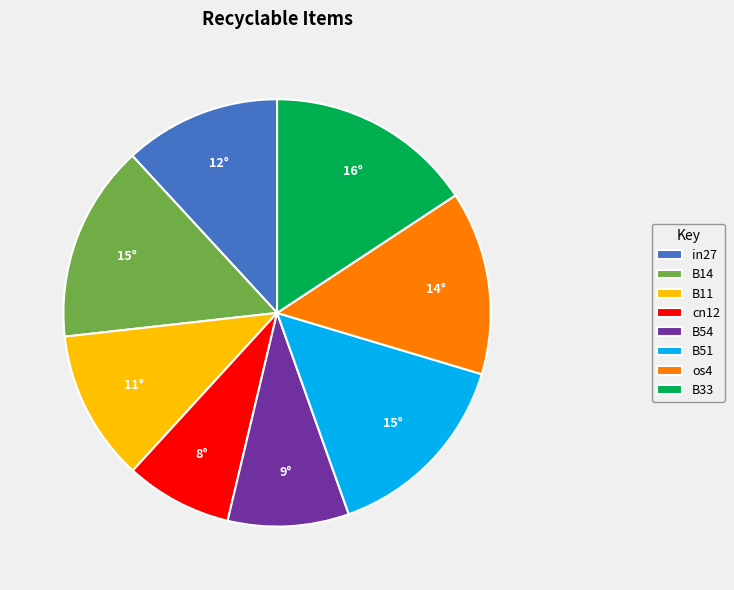

Is B14 the majority of the pie?

No